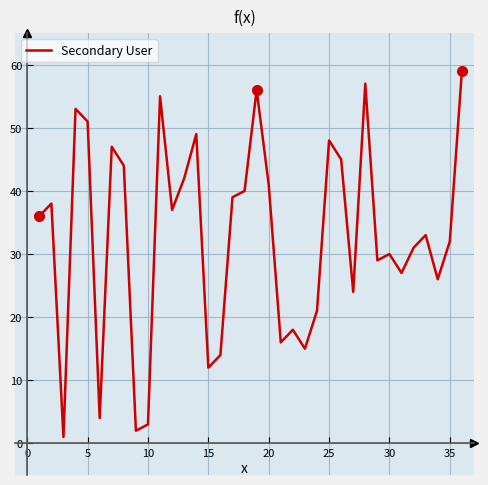

What is the greatest value displayed?

59